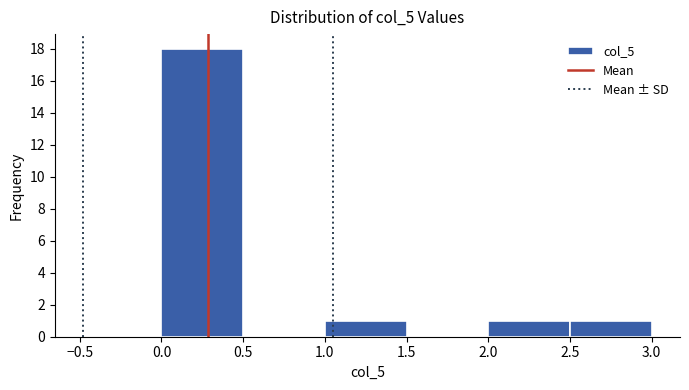

Which range on the x-axis has the tallest bar?

0.0 to 0.5